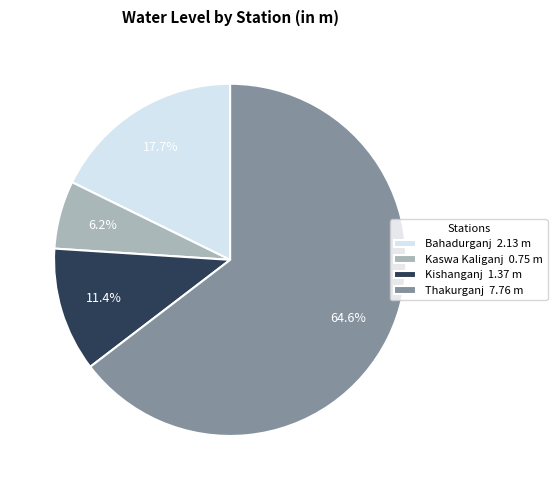

Is it true that Thakurganj is 65% of the pie?

True